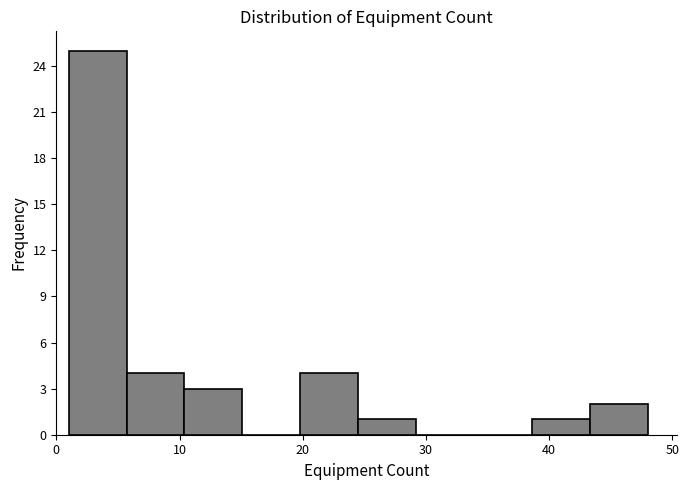

Reading left to right, transcribe this chart: for each bar, give the range it covers on the x-axis and its height. Neither the bar edges nor the heights are printed on the chart, so give them approximately, as read against the axes.

1.0 to 5.7: 25
5.7 to 10.4: 4
10.4 to 15.1: 3
15.1 to 19.8: 0
19.8 to 24.5: 4
24.5 to 29.2: 1
29.2 to 33.9: 0
33.9 to 38.6: 0
38.6 to 43.3: 1
43.3 to 48.0: 2